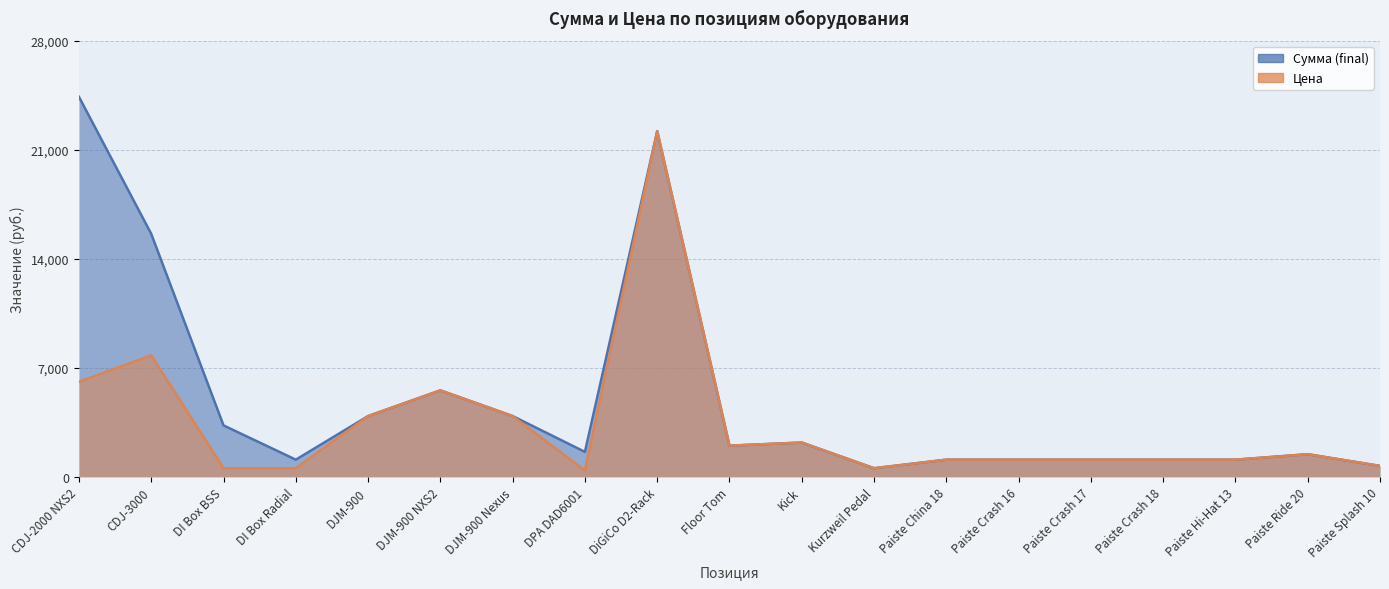

What value does the Сумма (final) series have at DI Box BSS, to the nearest 10?

3300